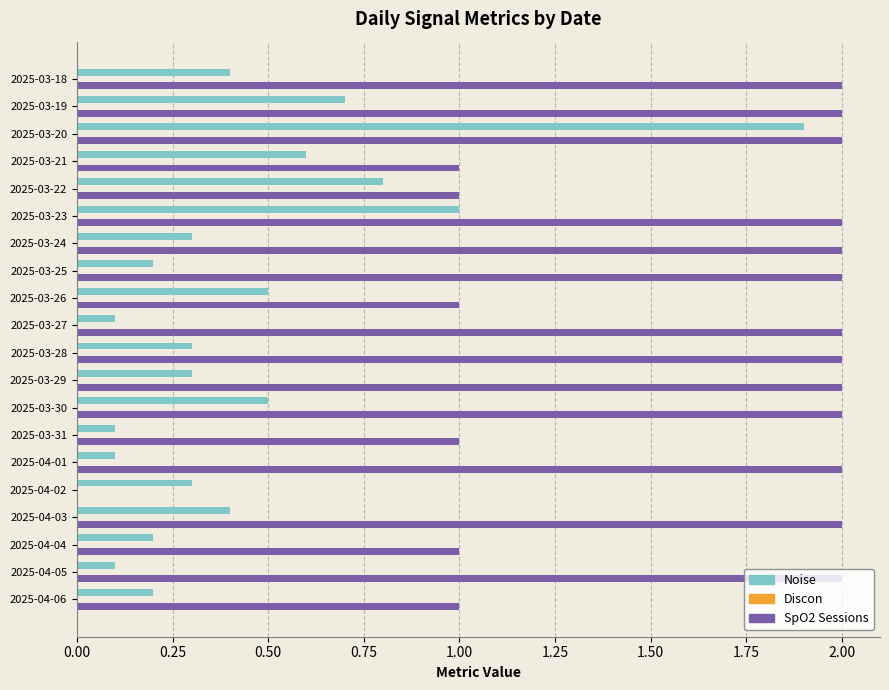

Is the value of Noise at 2025-04-01 greater than the value of SpO2 Sessions at 2025-04-06?

No